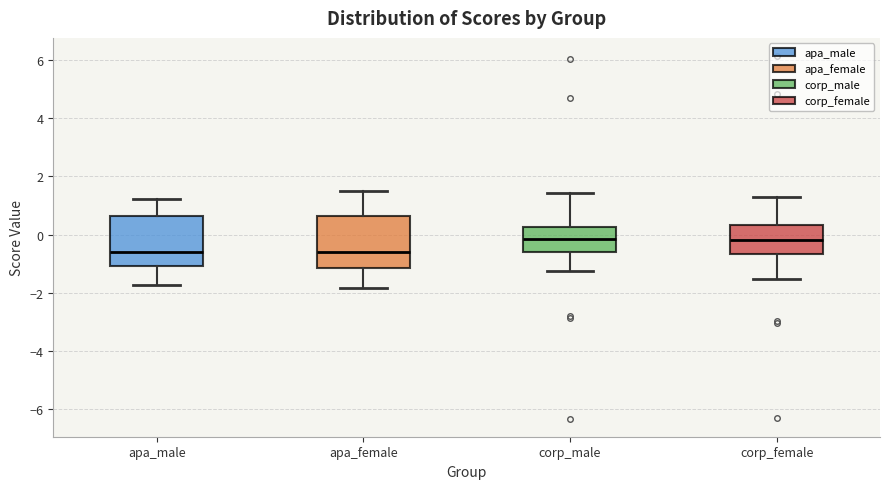

Reading left to right, read every box against the y-axis: the position of its median line, the range the box covers, and the ends of its whiskers. The values are not printed on the chart, so give them approximately, as read against the axis.

apa_male: median -0.6, box -1.0 to 0.6, whiskers -1.8 to 1.2
apa_female: median -0.6, box -1.2 to 0.6, whiskers -1.8 to 1.4
corp_male: median -0.2, box -0.6 to 0.2, whiskers -1.2 to 1.4
corp_female: median -0.2, box -0.6 to 0.4, whiskers -1.6 to 1.4